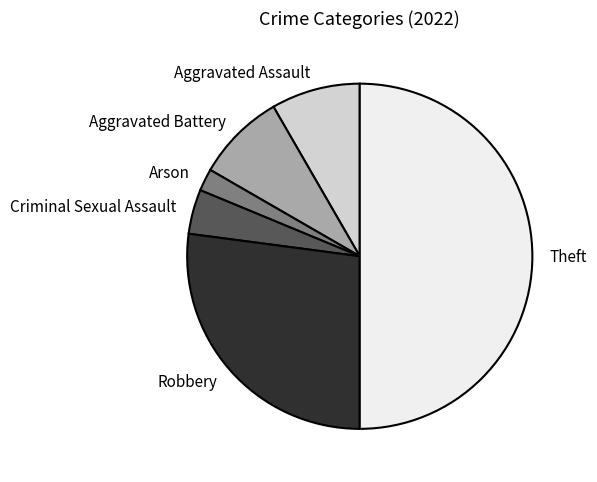

Do Arson and Theft together represent more than half of the pie?

Yes